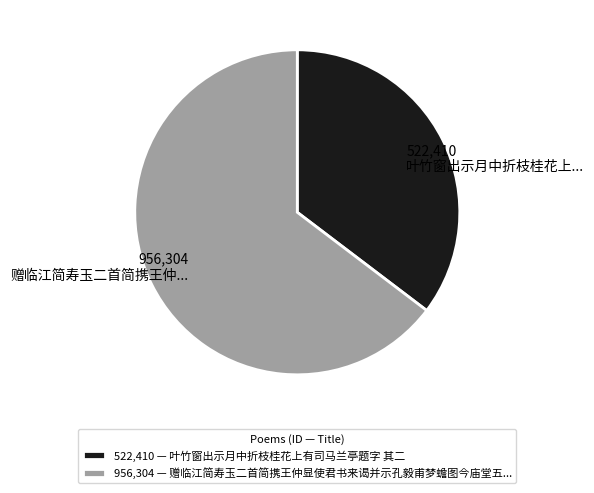

How many segments does this pie chart have?

2